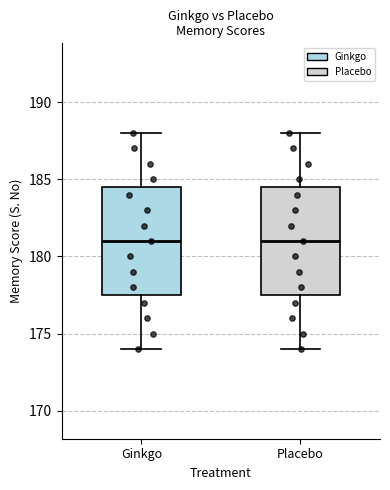

Reading left to right, read every box against the y-axis: the position of its median line, the range the box covers, and the ends of its whiskers. The values are not printed on the chart, so give them approximately, as read against the axis.

Ginkgo: median 181.0, box 177.5 to 184.5, whiskers 174.0 to 188.0
Placebo: median 181.0, box 177.5 to 184.5, whiskers 174.0 to 188.0